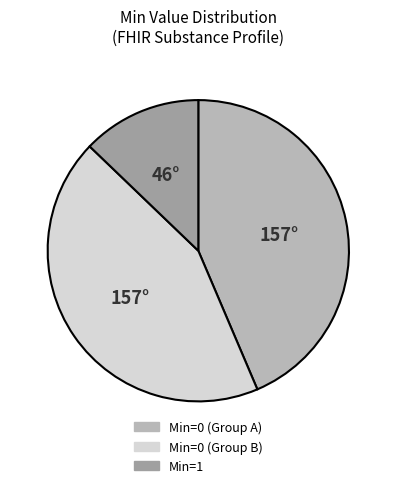

What is the ratio of the value at Min=0 (Group A) to the value at Min=1?

3.4